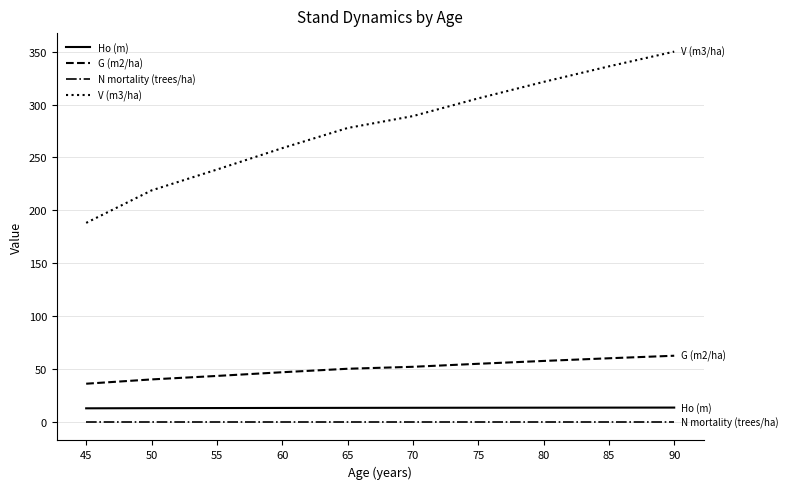

What is the total value across all series at 70?

354.6